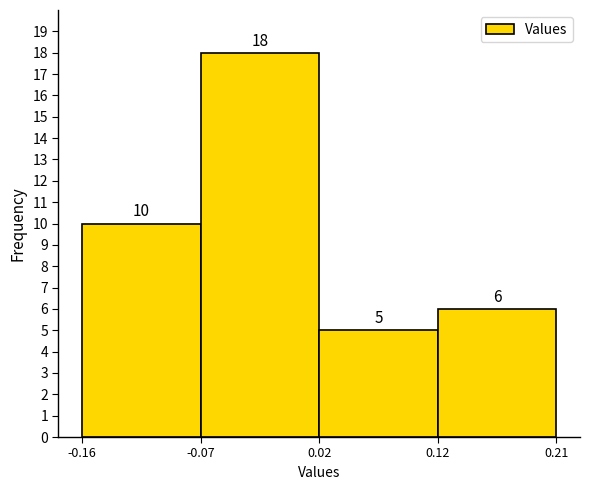

Reading left to right, transcribe all the data shown in this chart.

-0.16=10	-0.07=18	0.02=5	0.21=6